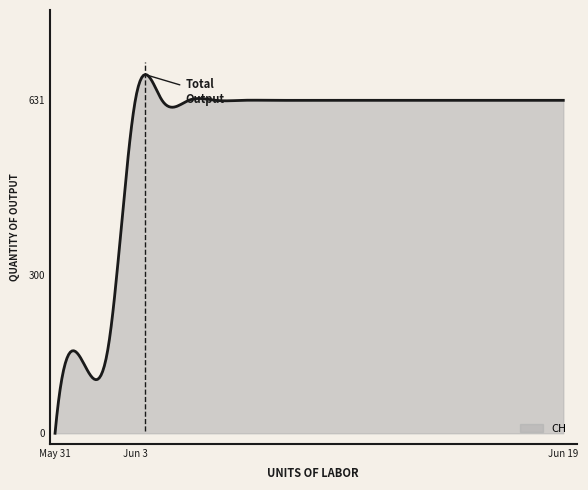

What is the difference between the maximum and minimum values?

679.8